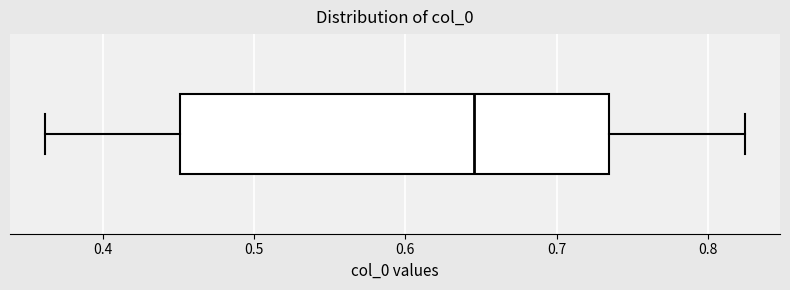

Transcribe this box plot: give where the median line is, the range the box spans, and where the two whiskers end, as read against the x-axis. The values are not printed on the chart, so give them approximately, as read against the axis.

median 0.65, box 0.45 to 0.73, whiskers 0.36 to 0.82